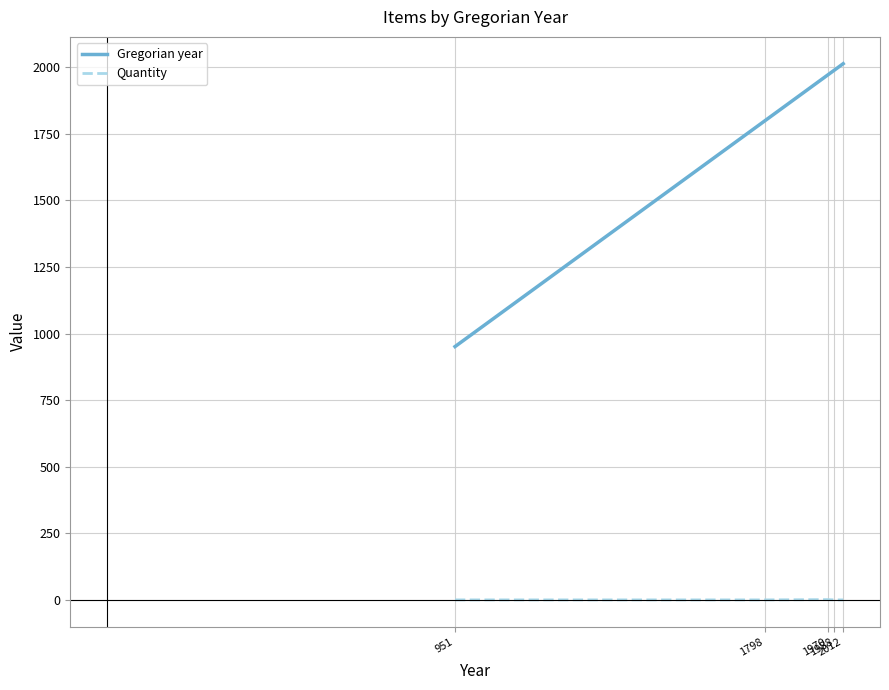

What is the minimum value shown in the chart?

1